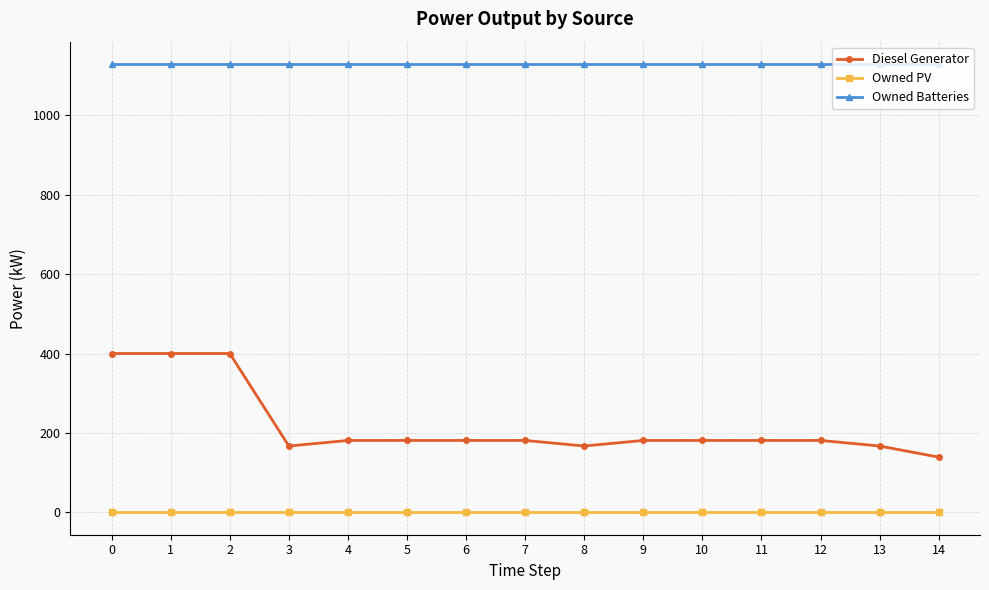

What is the maximum value for Diesel Generator?

400